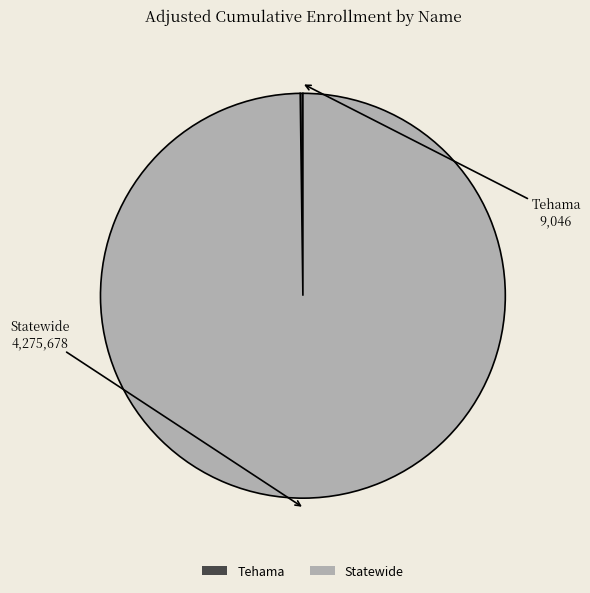

What is the largest slice in the pie chart?

Statewide